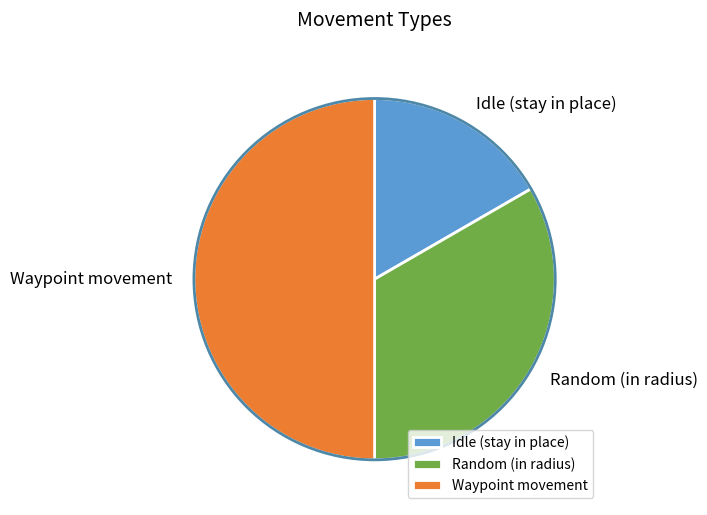

What is the smallest slice in the pie chart?

Idle (stay in place)